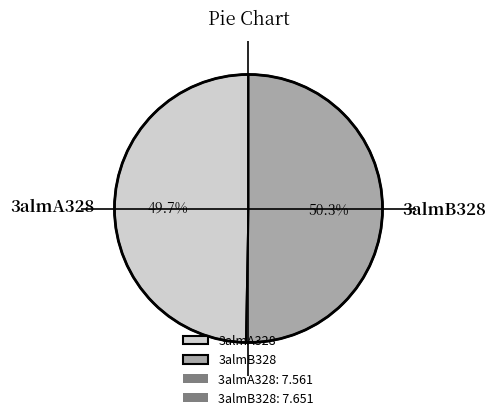

Approximately how many times larger is the value at 3almA328 compared to 3almB328?

1.0